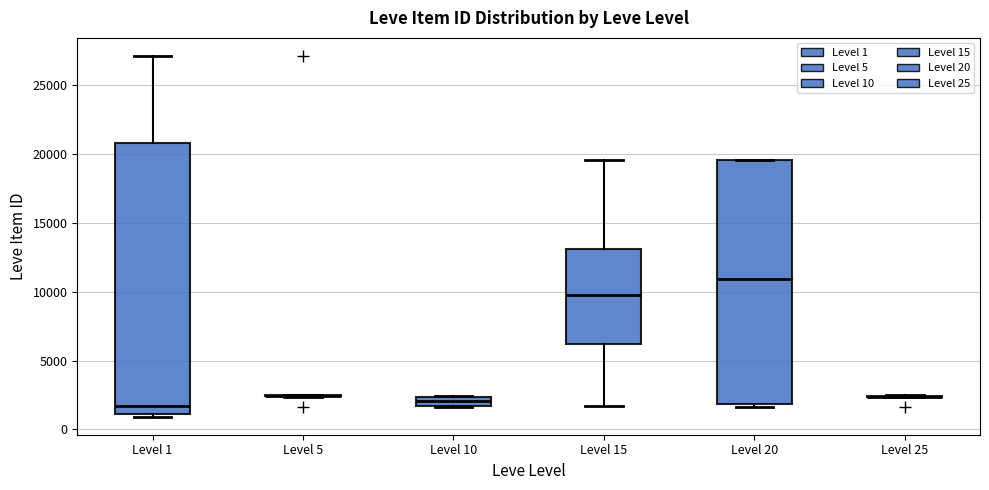

Where is the lower edge of the box for Level 20 on the y-axis? The values are not printed on the chart, so give them approximately, as read against the axis.

2000